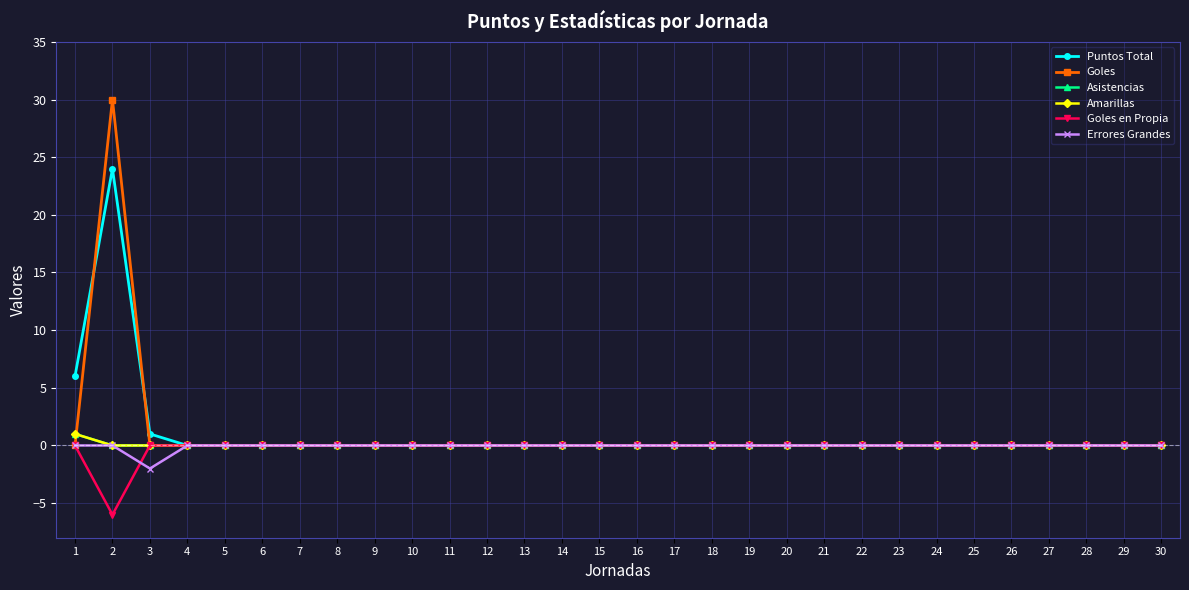

Count the Errores Grandes values in the range 0 to 1.

29